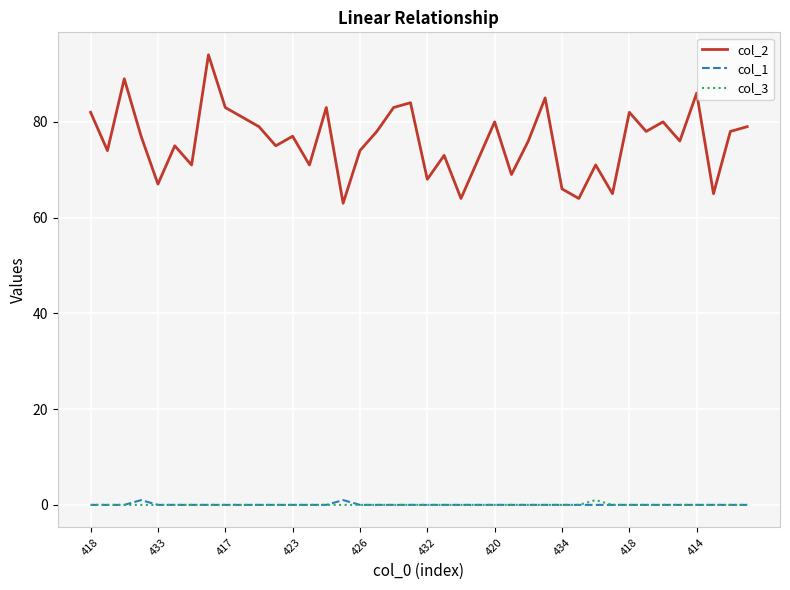

True or false: col_1 and col_2 cross at least once.

False